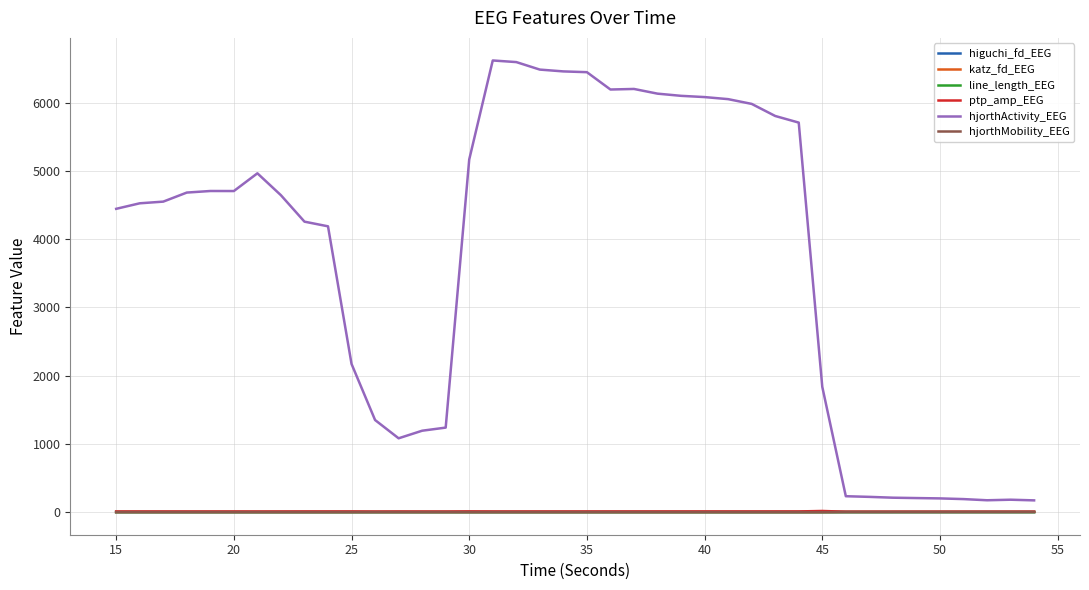

How many distinct data groups are displayed?

6